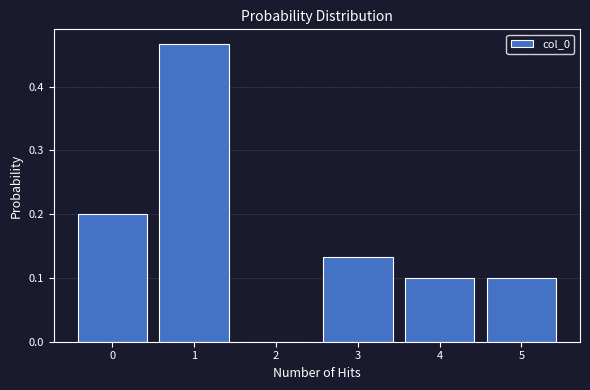

What is the change in value from 2 to 5?

+0.1